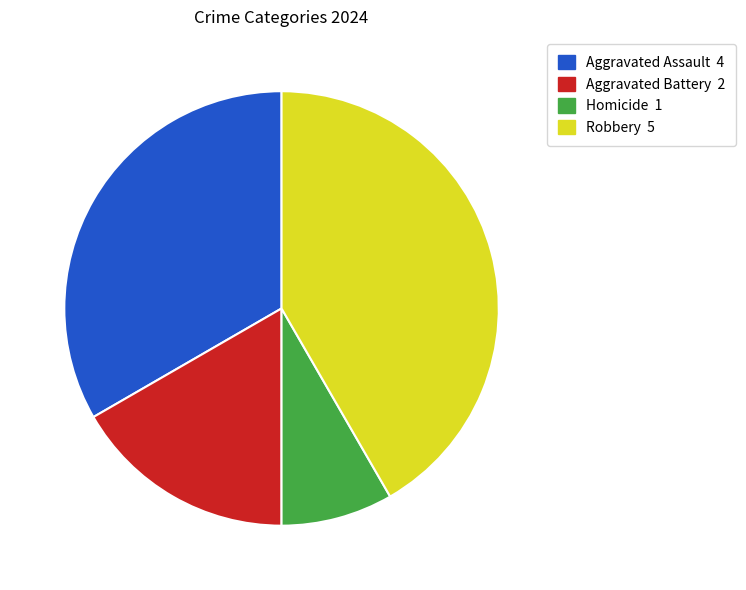

Is there a majority slice in this chart?

No